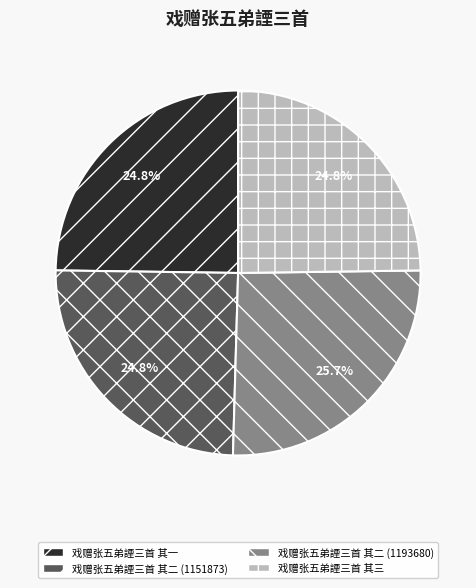

What is the largest slice in the pie chart?

戏赠张五弟諲三首 其二 (1193680)